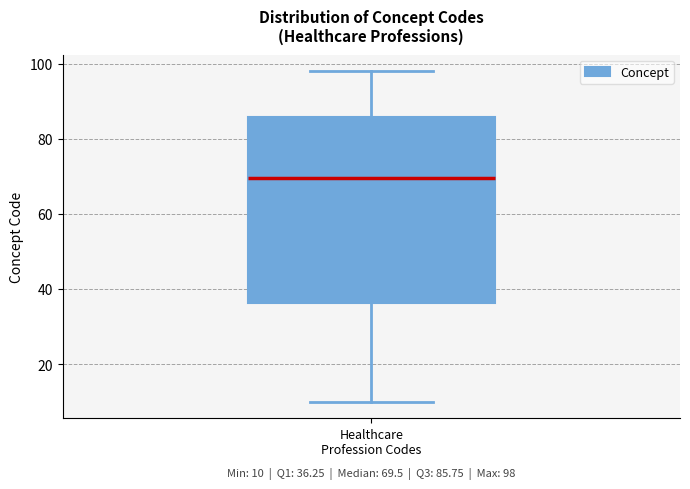

Read this box plot against the y-axis: the position of the median line, the range covered by the box, and the ends of both whiskers. The values are not printed on the chart, so give them approximately, as read against the axis.

median 70, box 36 to 86, whiskers 10 to 98